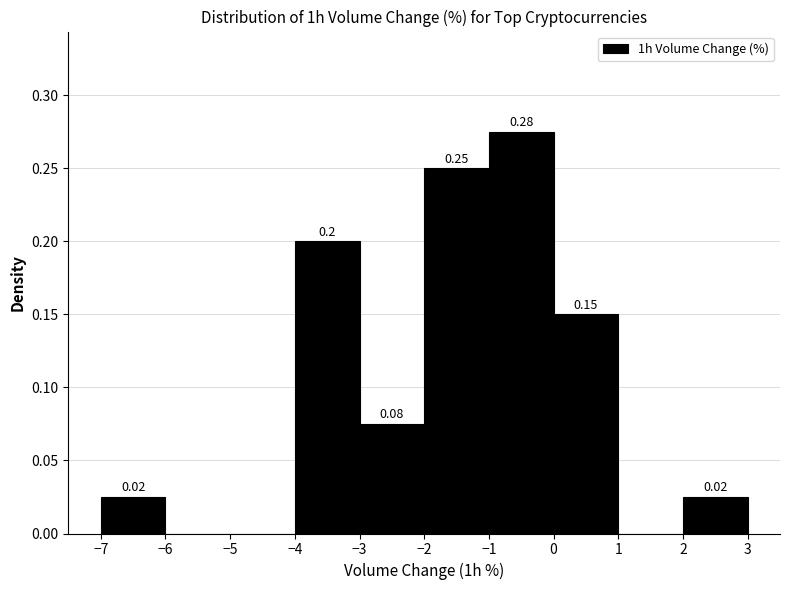

Which range on the x-axis has the tallest bar?

-1 to 0